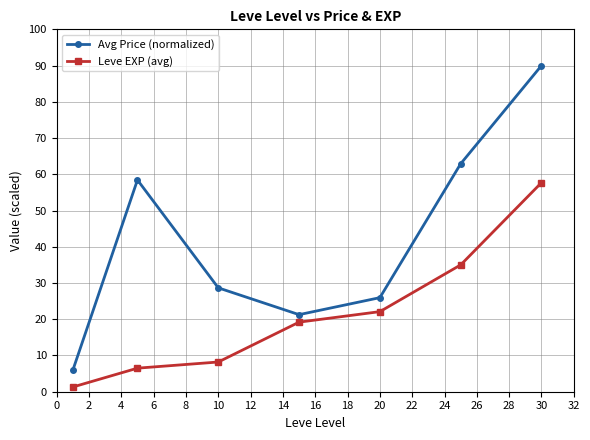

Which series has the largest range (max minus min)?

Avg Price (normalized)